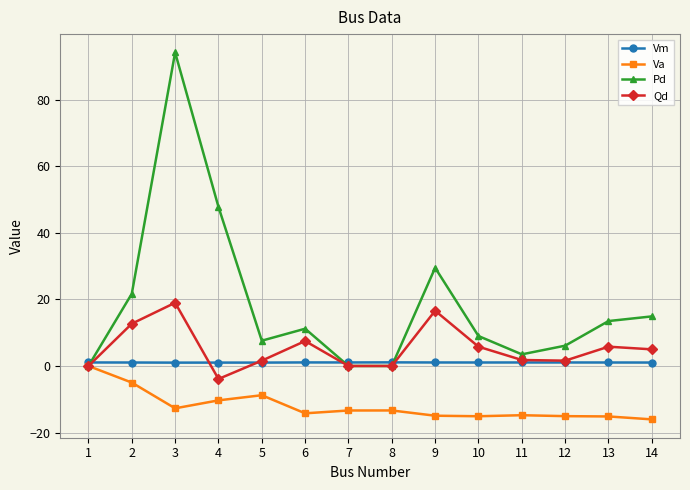

At 13, list the series in order from largest to smallest.

Pd, Qd, Vm, Va